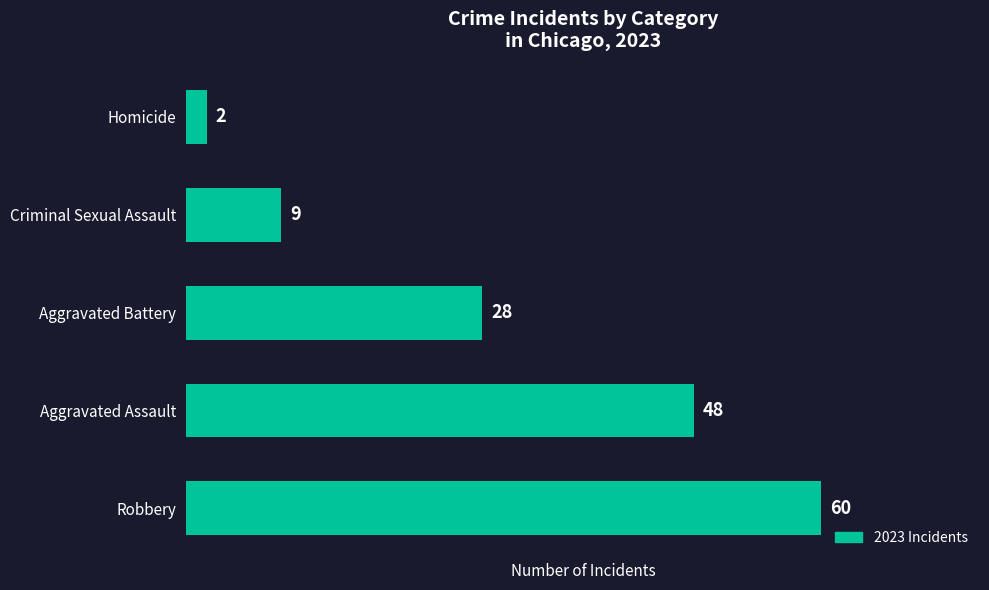

Does the chart contain any negative values?

No